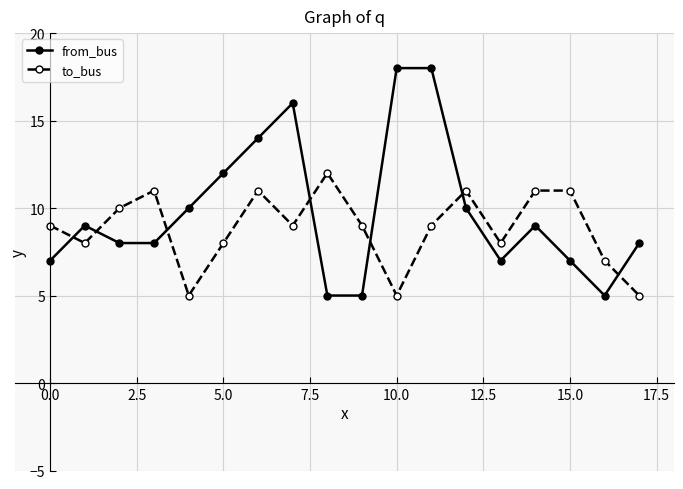

At how many categories does at least one series exceed 17?

2